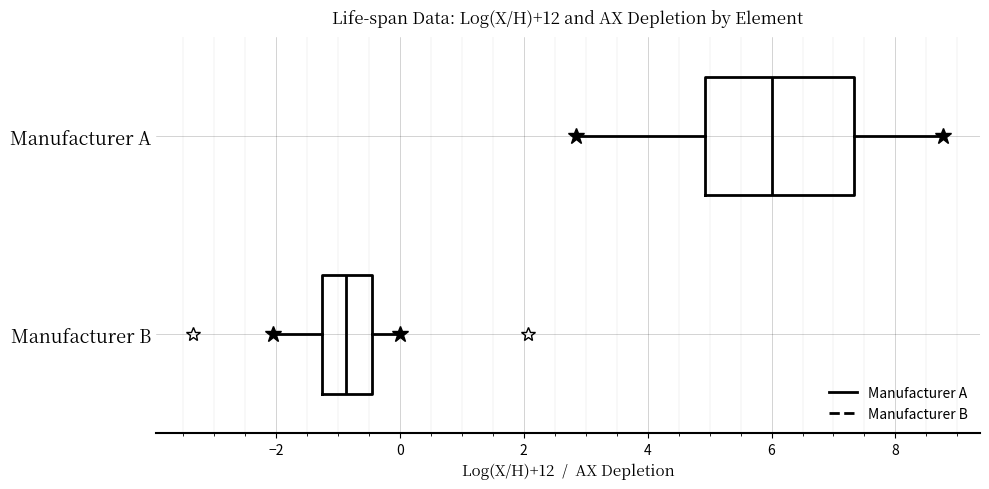

Reading bottom to top, transcribe this box plot: for each box, give where its median line is, the range the box spans, and where its two whiskers end, as read against the x-axis. The values are not printed on the chart, so give them approximately, as read against the axis.

Manufacturer B: median -0.8, box -1.2 to -0.4, whiskers -2.0 to 0.0
Manufacturer A: median 6.0, box 5.0 to 7.4, whiskers 2.8 to 8.8